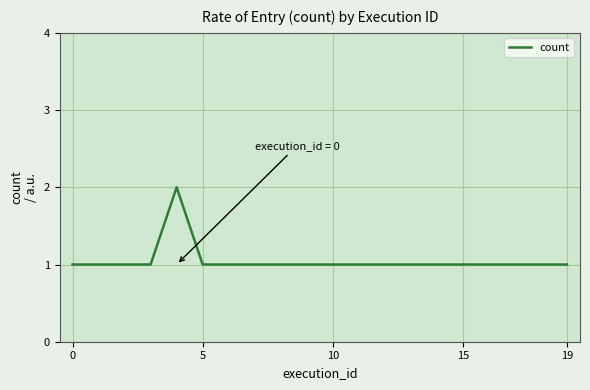

How many lines are shown in the chart?

1